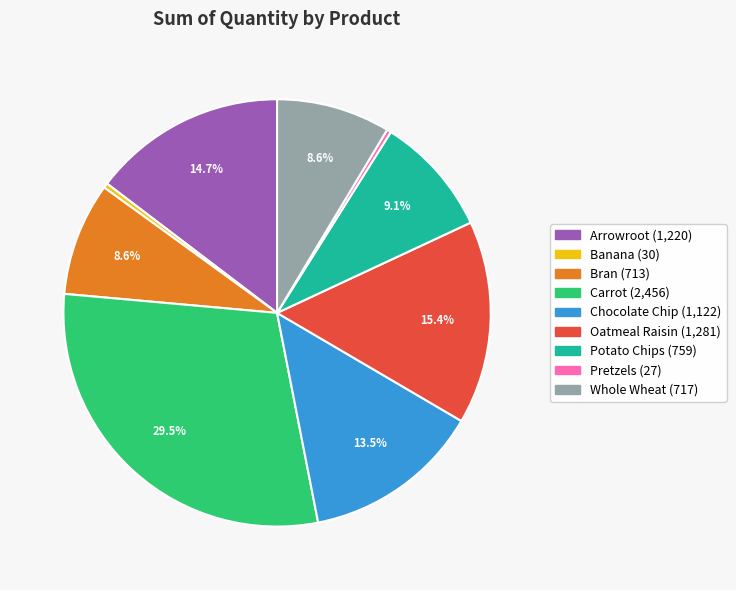

Do Whole Wheat and Carrot together represent more than half of the pie?

No